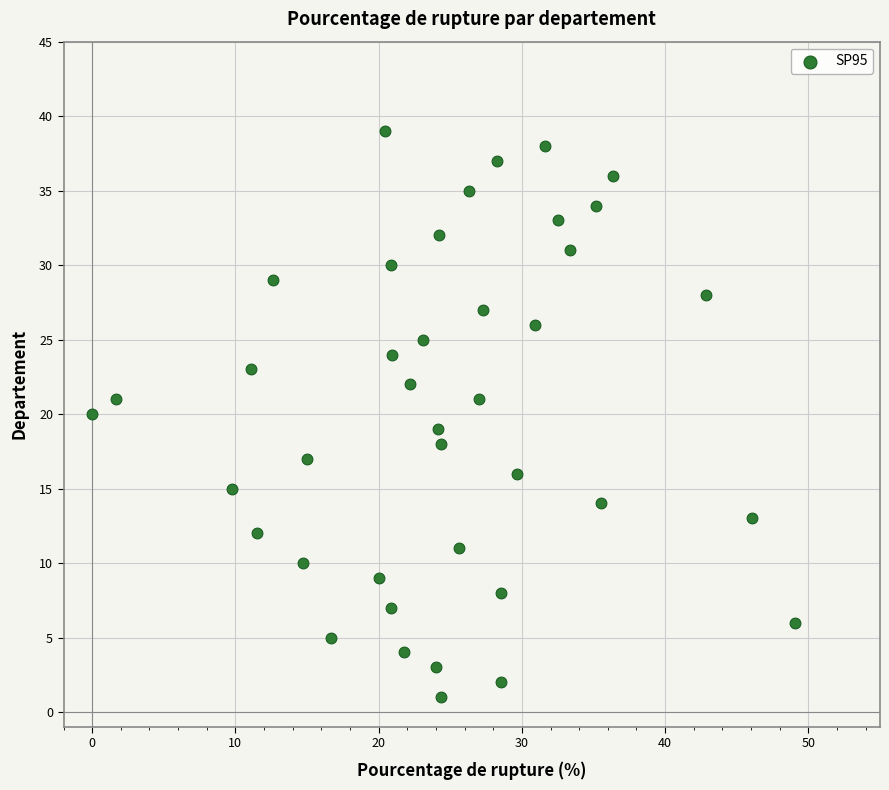

What is the range of Y values (max minus min)?

38